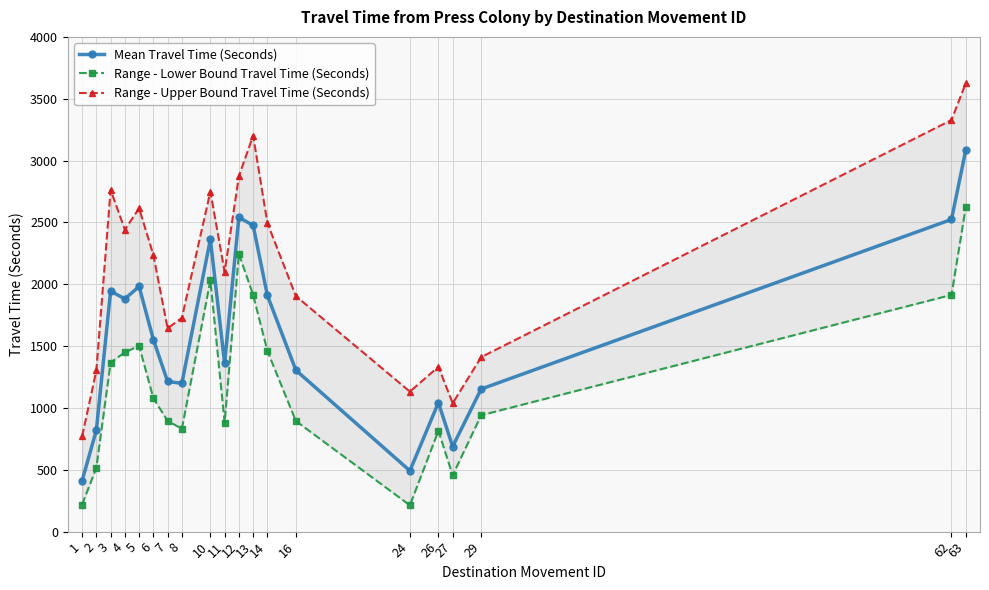

At which label does Range - Upper Bound Travel Time (Seconds) reach its peak?

63